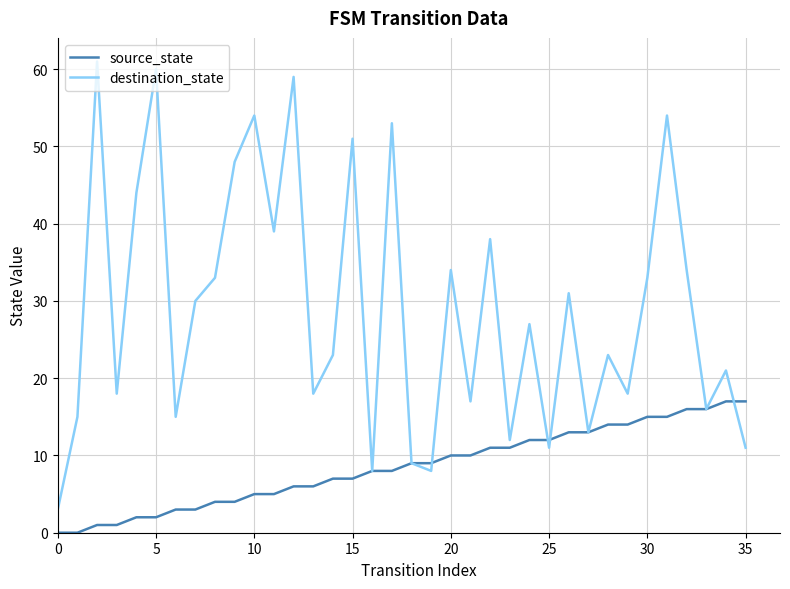

Rank the series by their average value, from lowest to highest.

source_state, destination_state